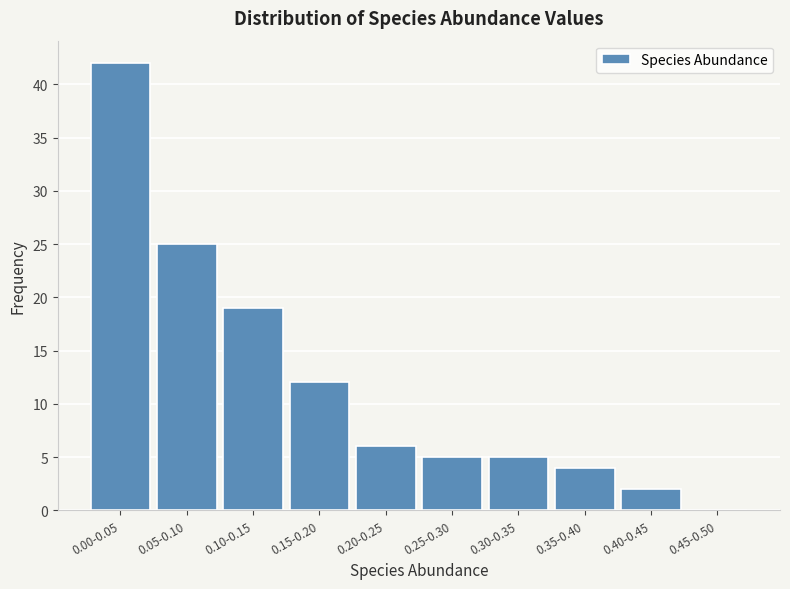

Reading right to left, extract all data points from this chart.

0.45-0.50=0	0.40-0.45=2	0.35-0.40=4	0.30-0.35=5	0.25-0.30=5	0.20-0.25=6	0.15-0.20=12	0.10-0.15=19	0.05-0.10=25	0.00-0.05=42